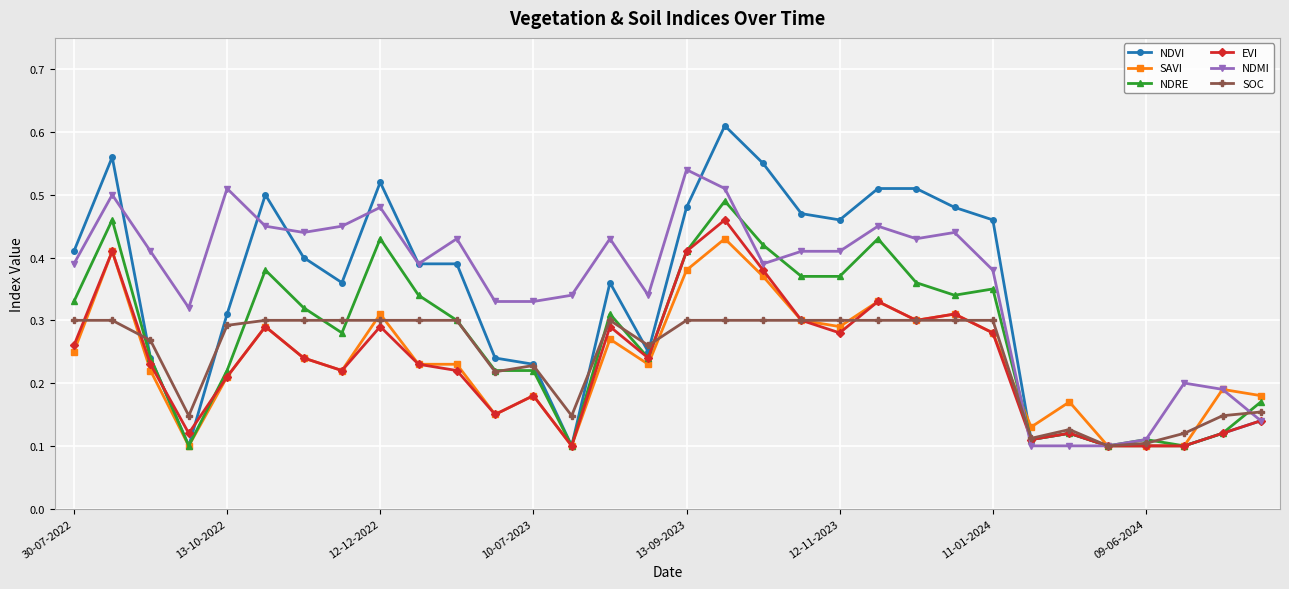

Does the chart have visible grid lines?

Yes